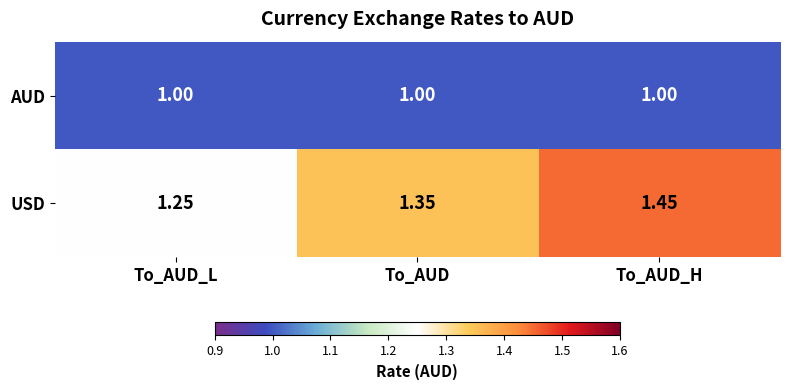

Which series has the largest total across all categories?

USD